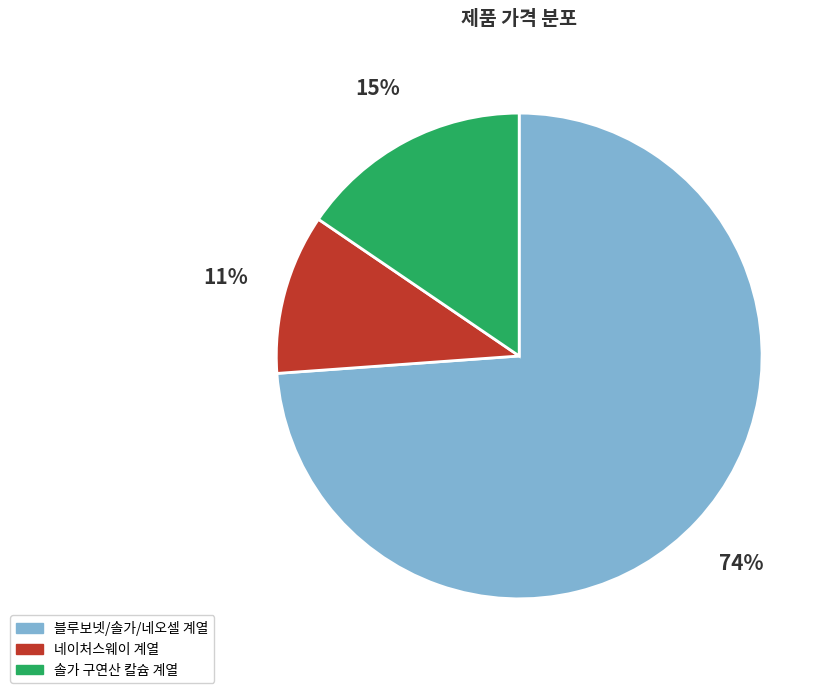

What percentage is the 솔가 구연산 칼슘 계열 slice, to the nearest percent?

15%